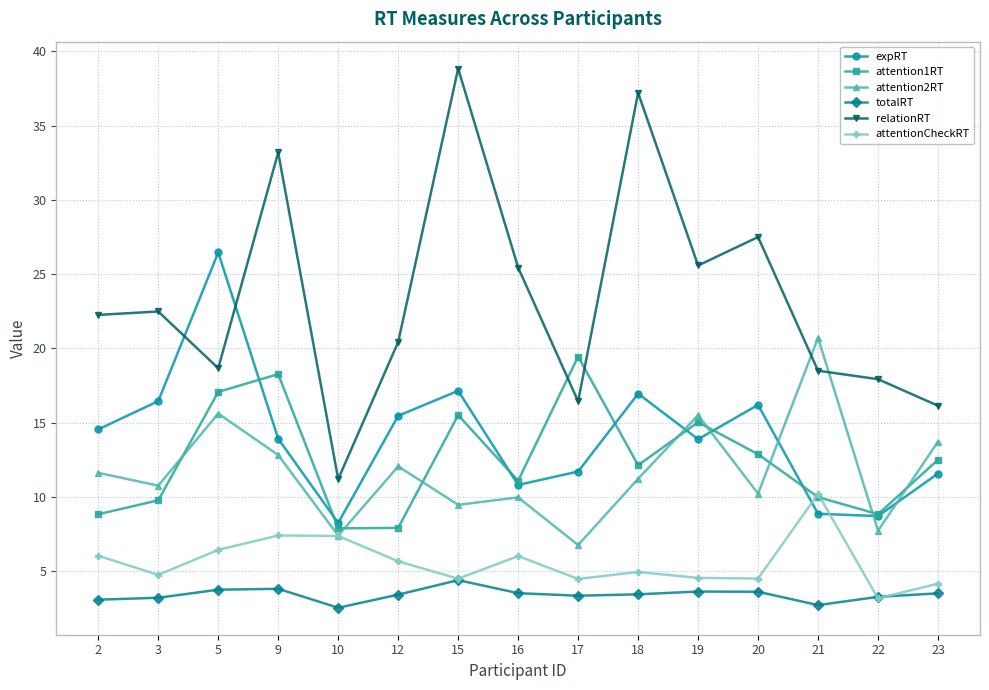

Where does the attention1RT series first go above 12?

5